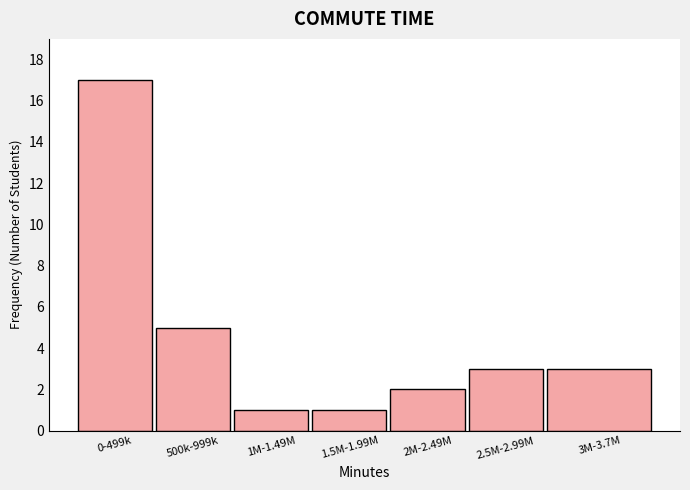

Reading left to right, list all the values displayed in this chart.

17	5	1	1	2	3	3